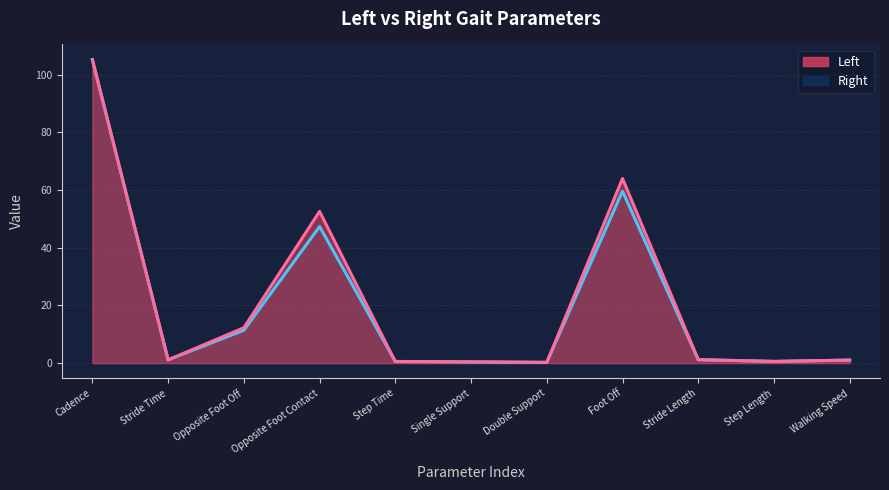

What is the value of the Left point at the 9th from the left?

1.2